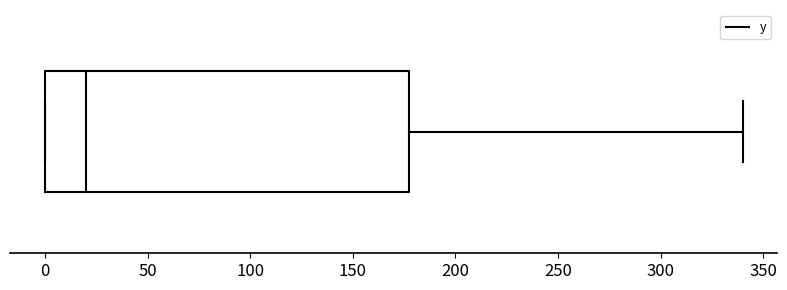

Where is the right edge of the box on the x-axis? The values are not printed on the chart, so give them approximately, as read against the axis.

175